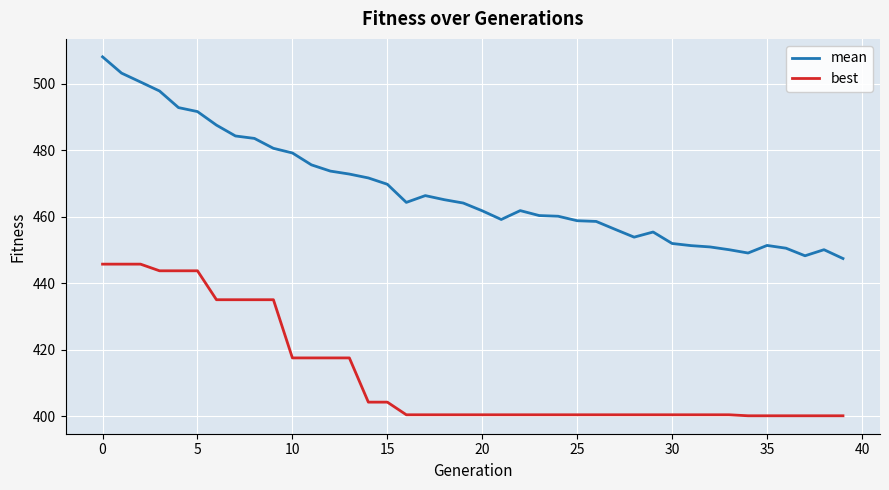

Rank the series by their maximum value, from highest to lowest.

mean, best